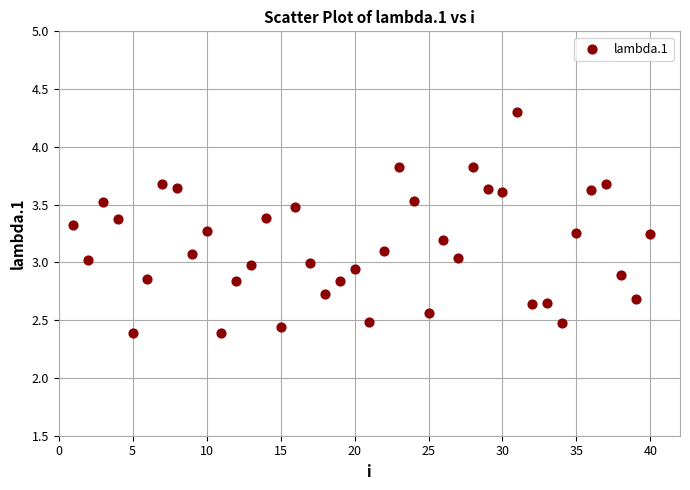

What is the range of Y values (max minus min)?

1.9